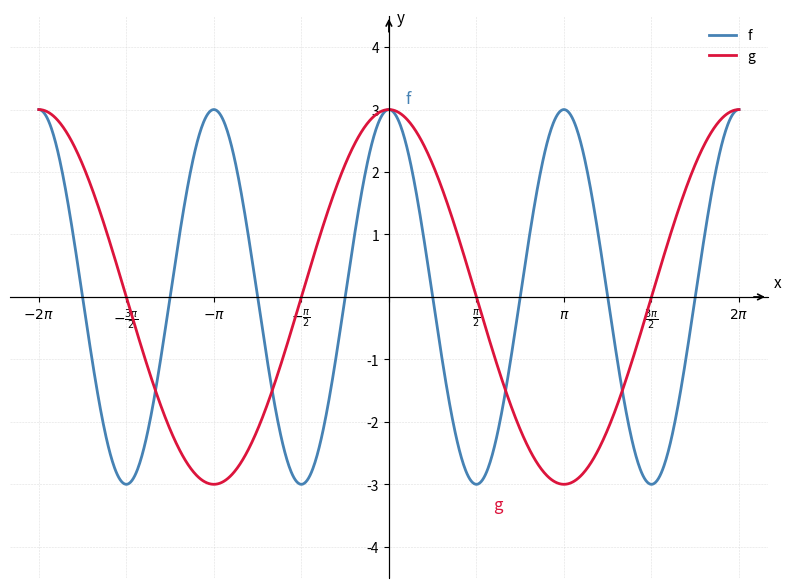

What is the maximum value for g?

3.0